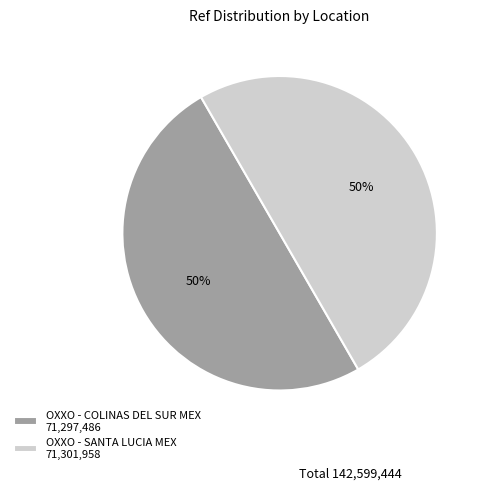

True or false: OXXO - SANTA LUCIA MEX 71,301,958 accounts for 50% of the total.

True